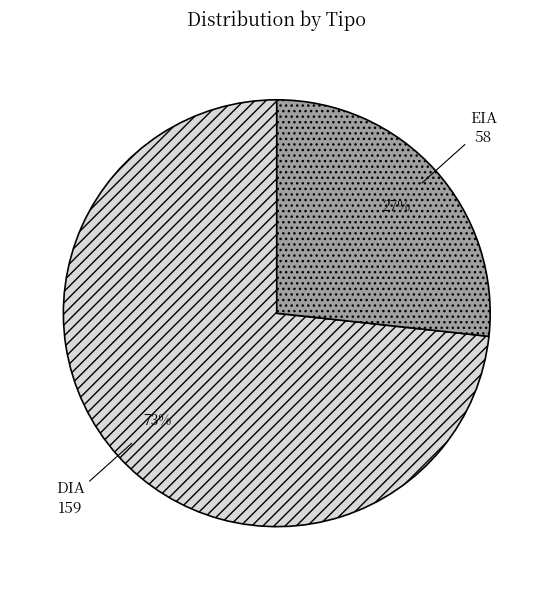

To the nearest percent, what is the average slice percentage?

50%